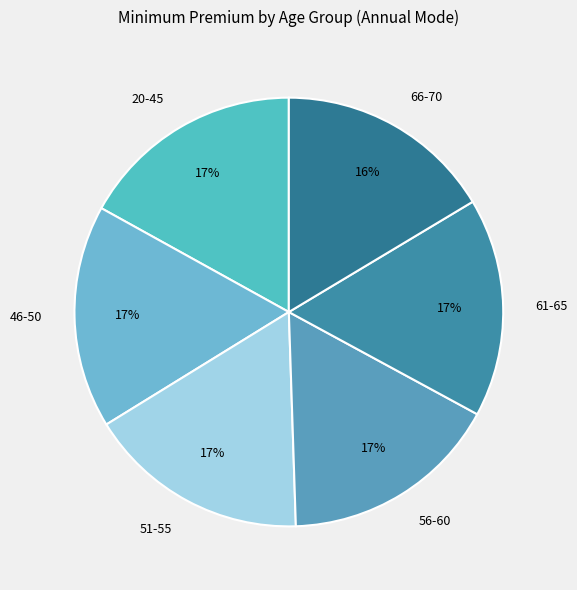

Does 66-70 represent more than half of the total?

No